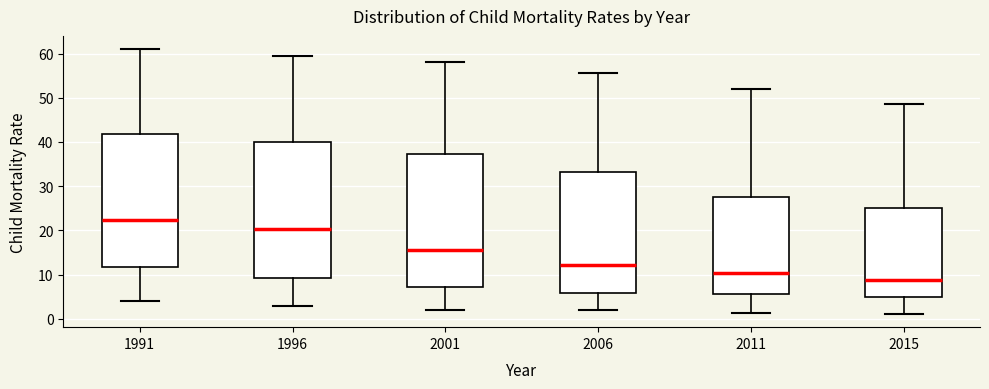

Reading left to right, read every box against the y-axis: the position of its median line, the range the box covers, and the ends of its whiskers. The values are not printed on the chart, so give them approximately, as read against the axis.

1991: median 22, box 12 to 42, whiskers 4 to 61
1996: median 20, box 9 to 40, whiskers 3 to 60
2001: median 16, box 7 to 37, whiskers 2 to 58
2006: median 12, box 6 to 33, whiskers 2 to 56
2011: median 10, box 6 to 28, whiskers 1 to 52
2015: median 9, box 5 to 25, whiskers 1 to 49